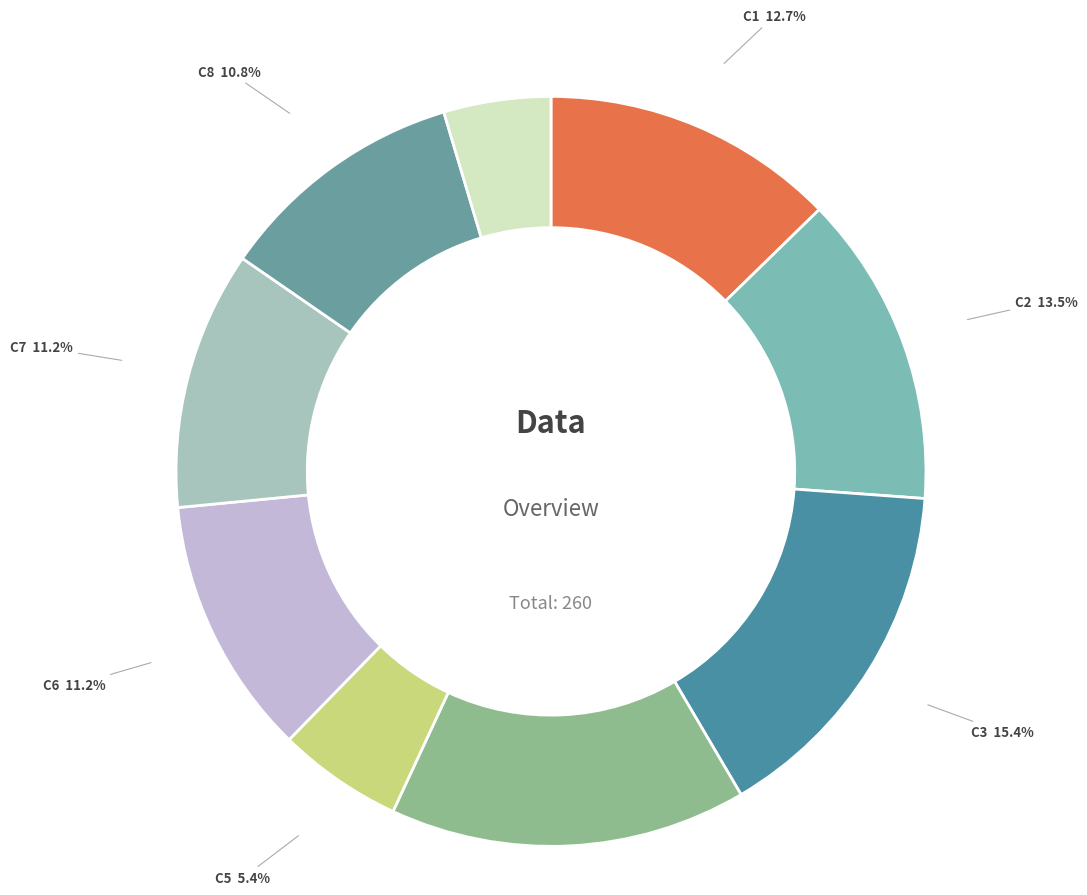

Is it true that C4 is 15% of the pie?

True